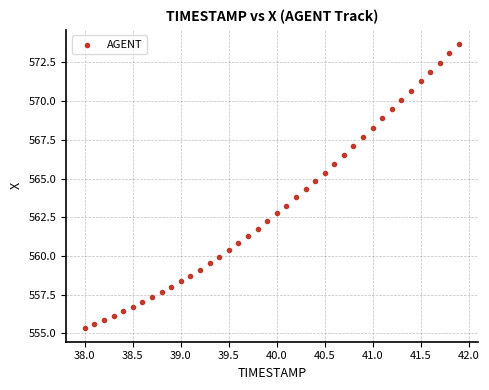

What is the range of Y values (max minus min)?

18.3